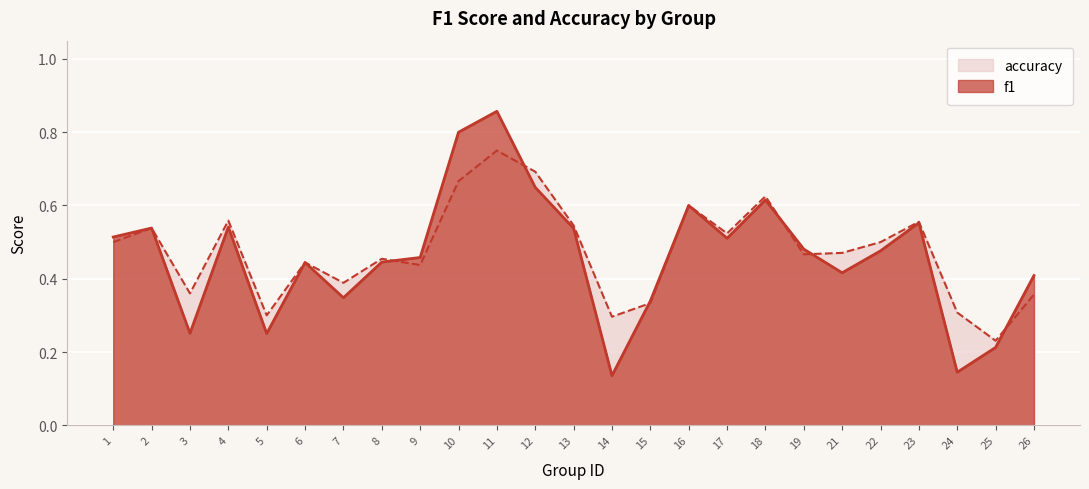

Reading left to right, extract all data points from this chart.

f1: 0.5	0.5	0.3	0.5	0.3	0.4	0.3	0.4	0.5	0.8	0.9	0.6	0.5	0.1	0.3	0.6	0.5	0.6	0.5	0.4	0.5	0.6	0.1	0.2	0.4
accuracy: 0.5	0.5	0.4	0.6	0.3	0.4	0.4	0.5	0.4	0.7	0.8	0.7	0.5	0.3	0.3	0.6	0.5	0.6	0.5	0.5	0.5	0.6	0.3	0.2	0.4